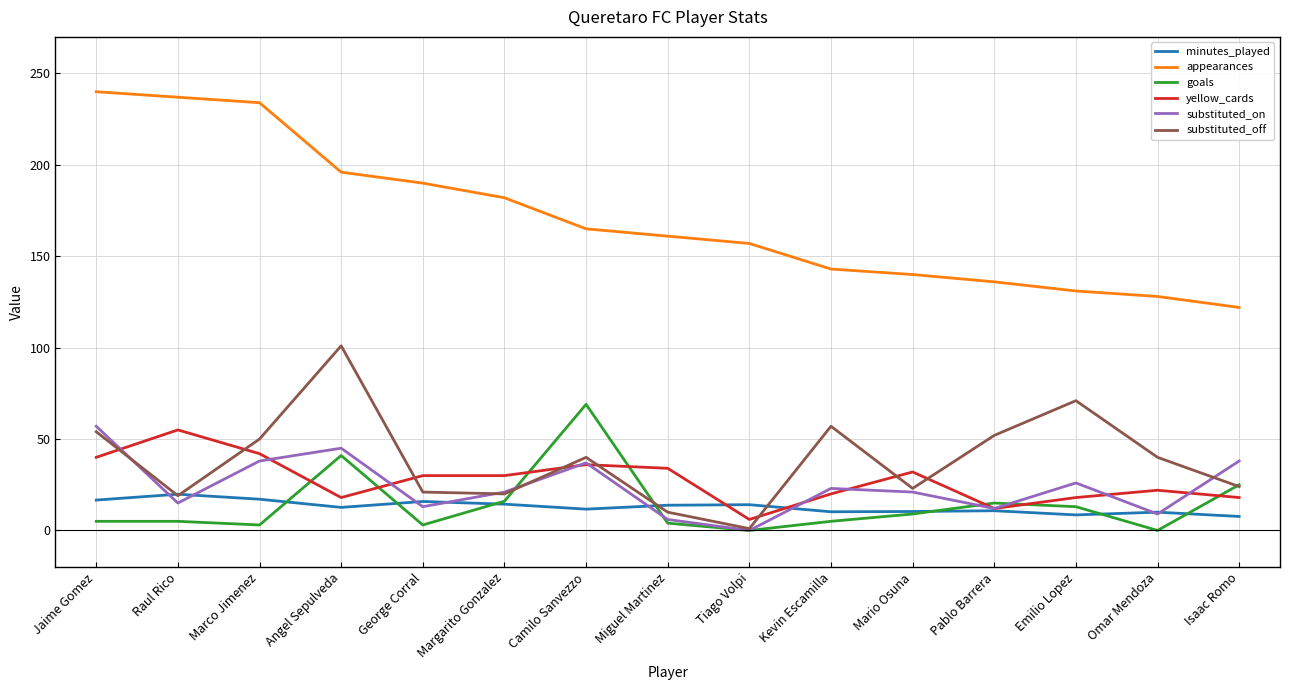

True or false: goals has a value of 3.0 at George Corral.

True